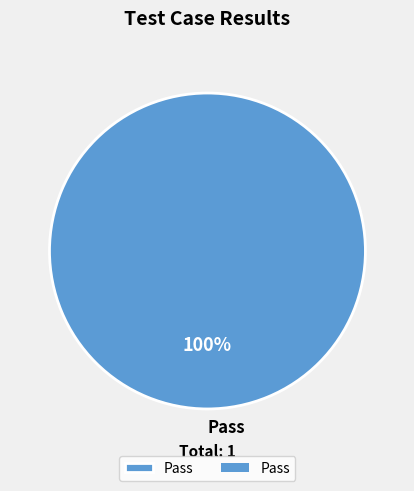

How many slices are in this pie chart?

1